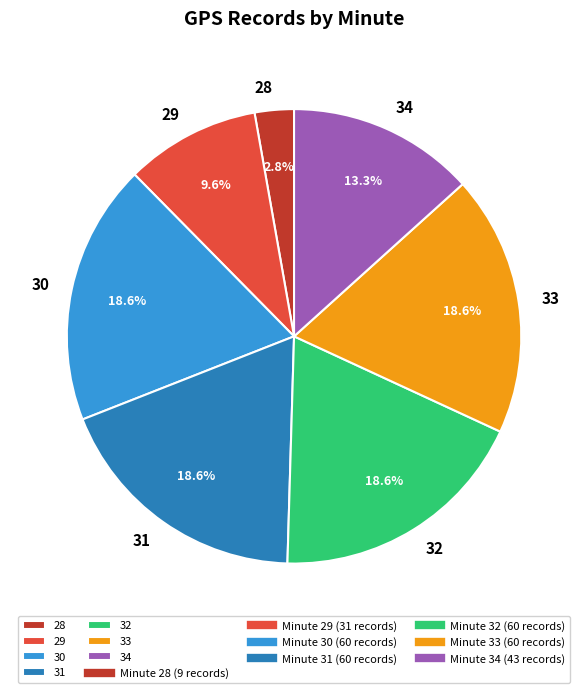

What is the smallest slice in the pie chart?

28